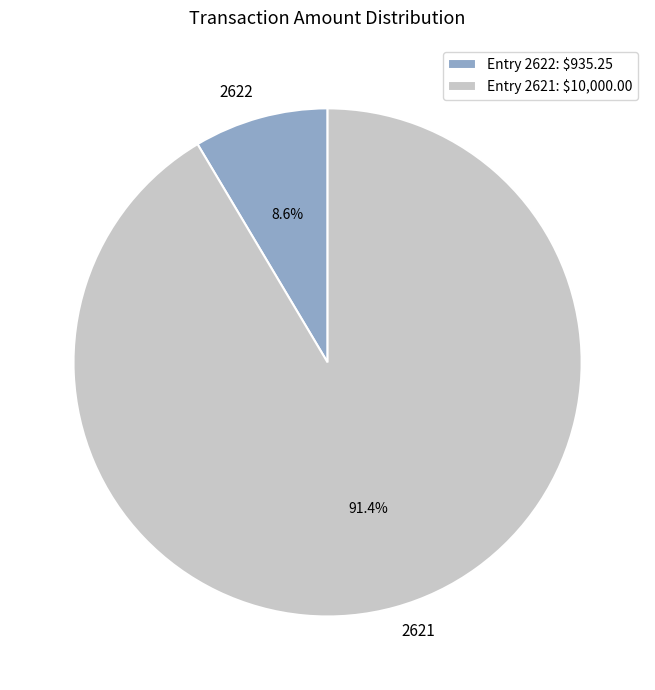

Between 2621 and 2622, which is larger?

2621